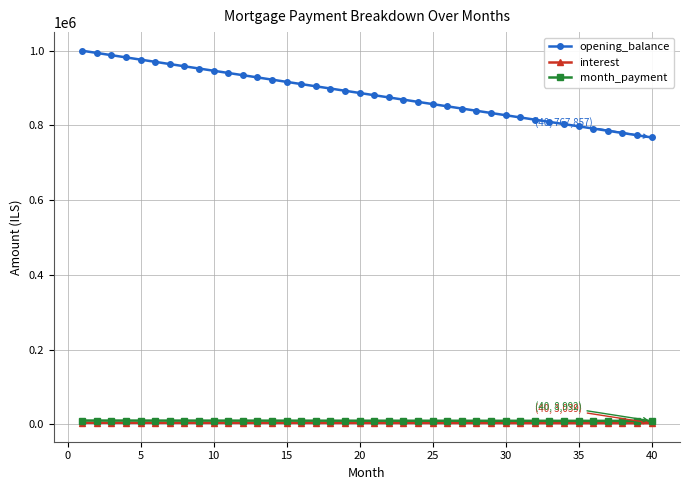

What is the greatest value displayed?

1000000.0